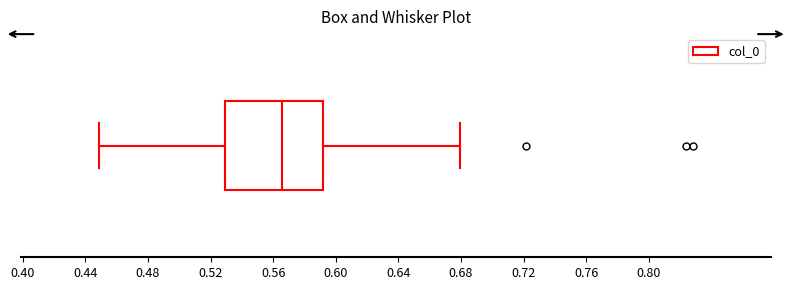

Read this box plot against the x-axis: the position of the median line, the range covered by the box, and the ends of both whiskers. The values are not printed on the chart, so give them approximately, as read against the axis.

median 0.565, box 0.530 to 0.590, whiskers 0.450 to 0.680